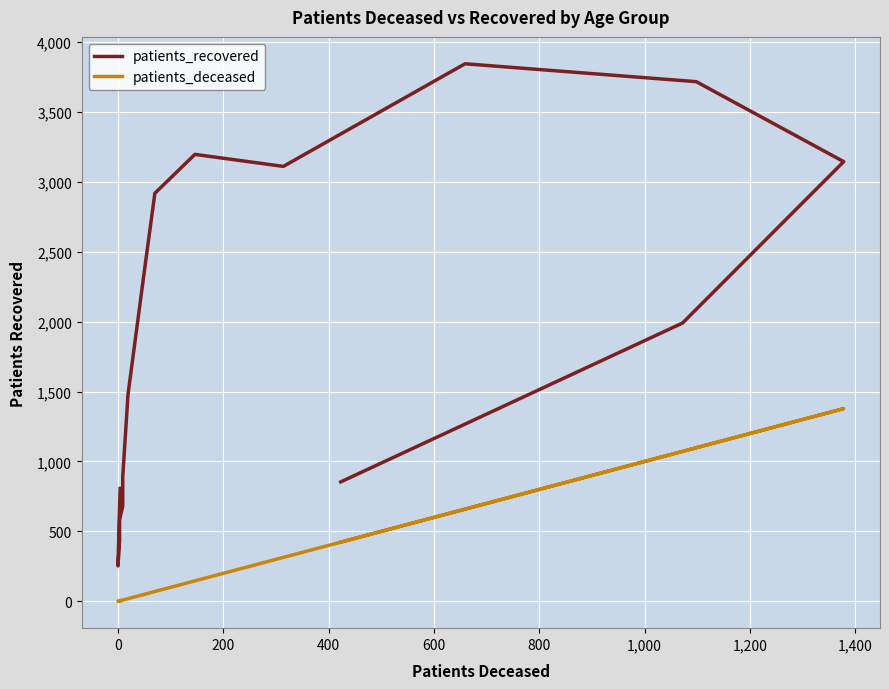

What is the total value across all series at 1,200?

2410